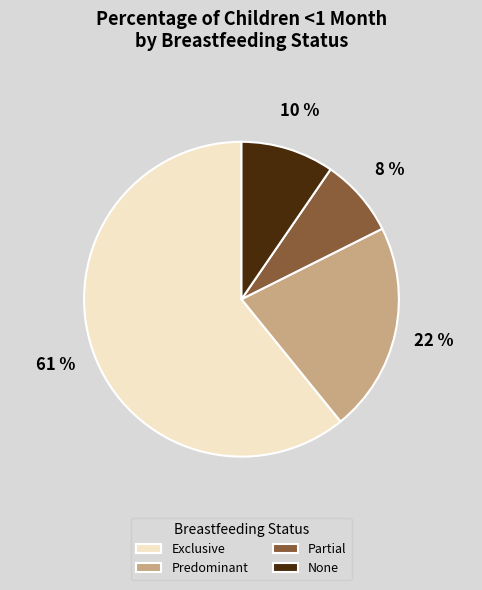

Is Exclusive the majority of the pie?

Yes